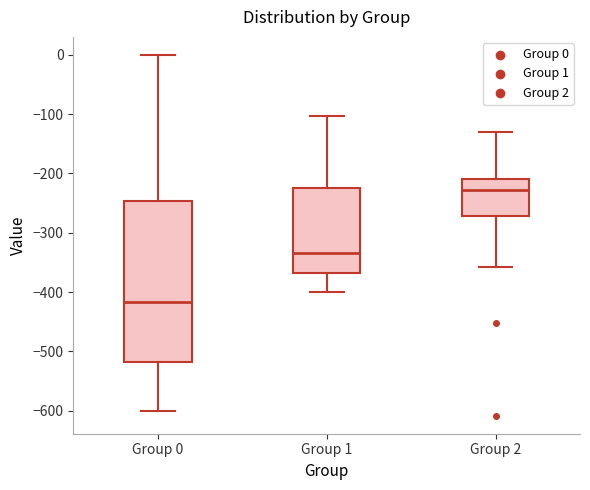

Comparing the boxes themselves (not the whiskers), which one is the tallest?

Group 0